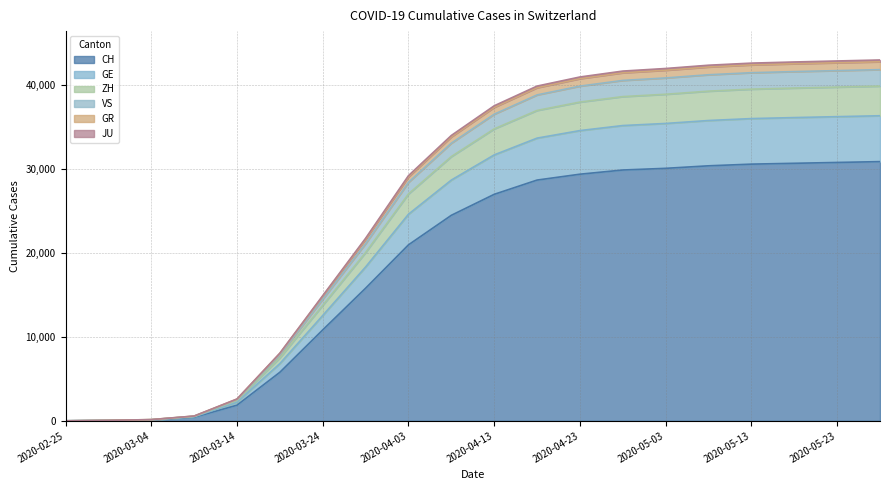

The value of ZH at 2020-03-09 is 848. True or false?

False